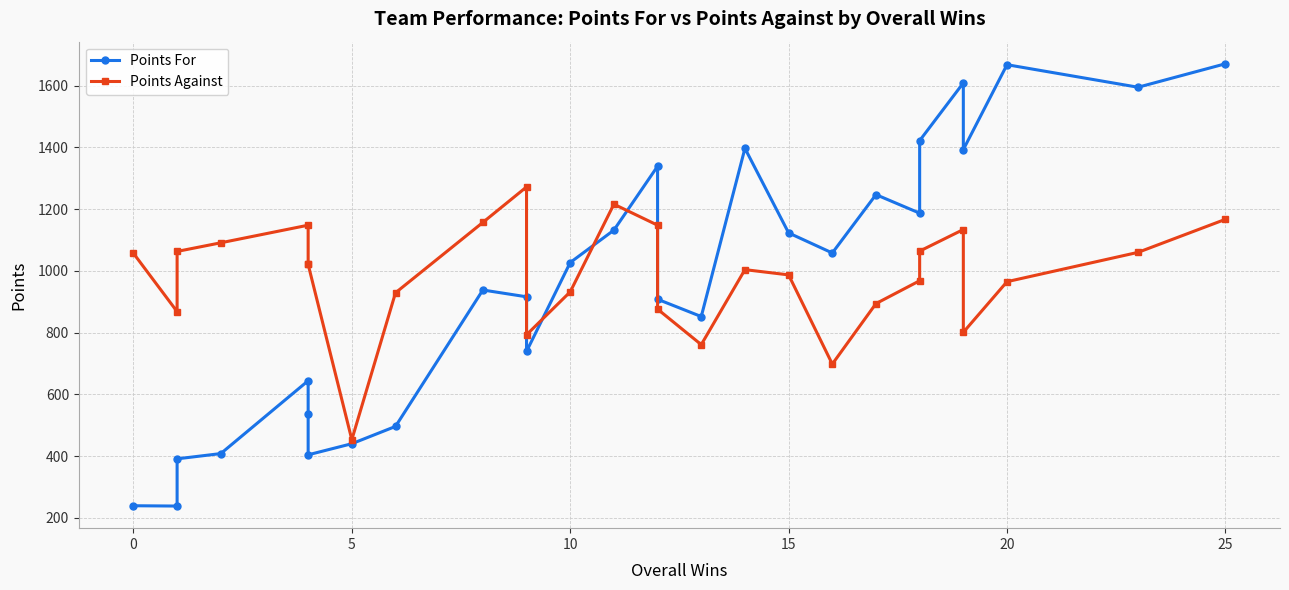

Rank the series at 5 from highest to lowest value.

Points Against, Points For